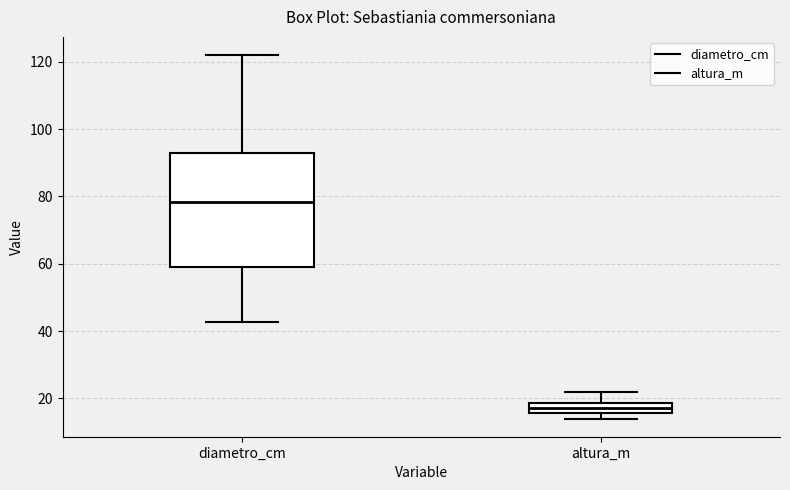

Which box has the highest median line?

diametro_cm